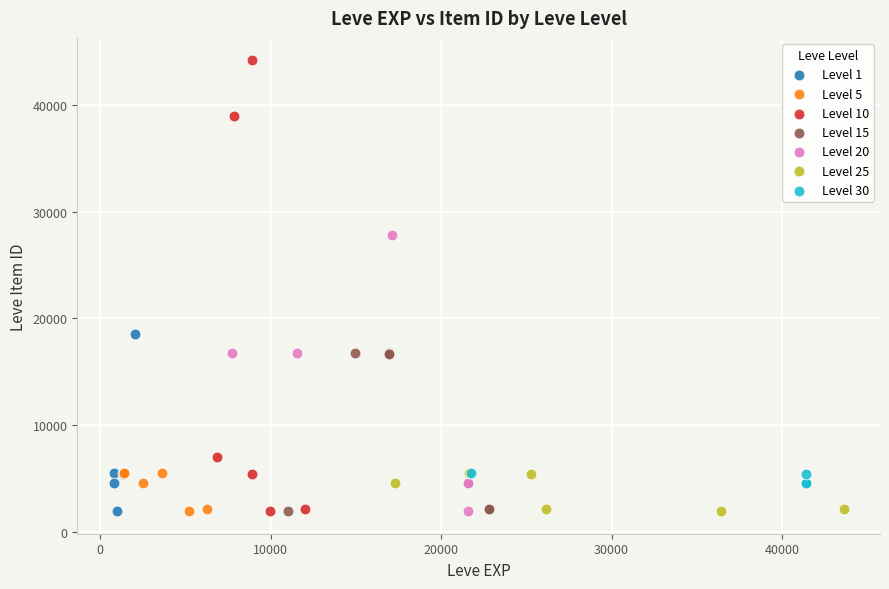

Which series has the widest spread of Y values?

Level 10